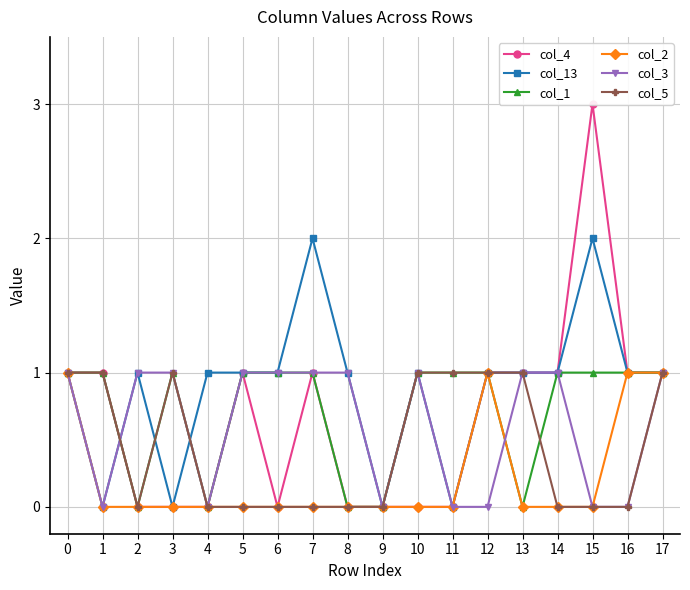

Which series ends up on top after the final intersection of col_3 and col_13?

col_13